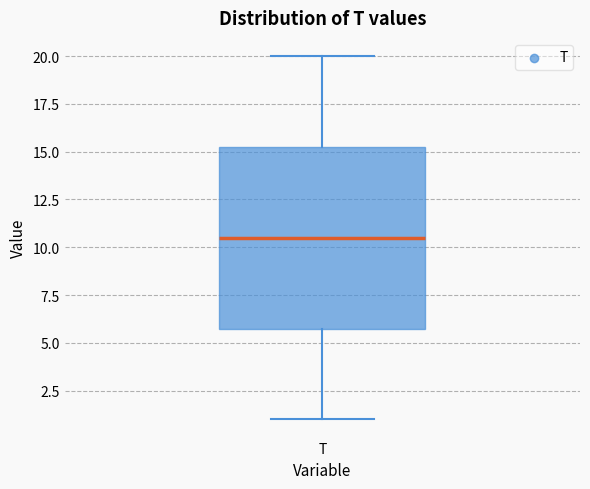

Read this box plot against the y-axis: the position of the median line, the range covered by the box, and the ends of both whiskers. The values are not printed on the chart, so give them approximately, as read against the axis.

median 10.5, box 6.0 to 15.5, whiskers 1.0 to 20.0